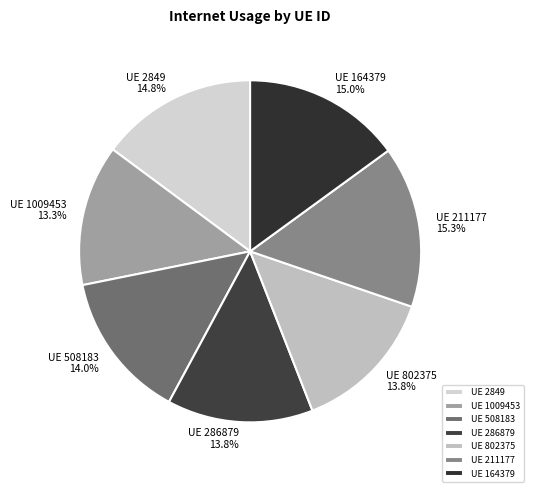

Approximately how many times larger is the value at UE 1009453 compared to UE 508183?

1.0